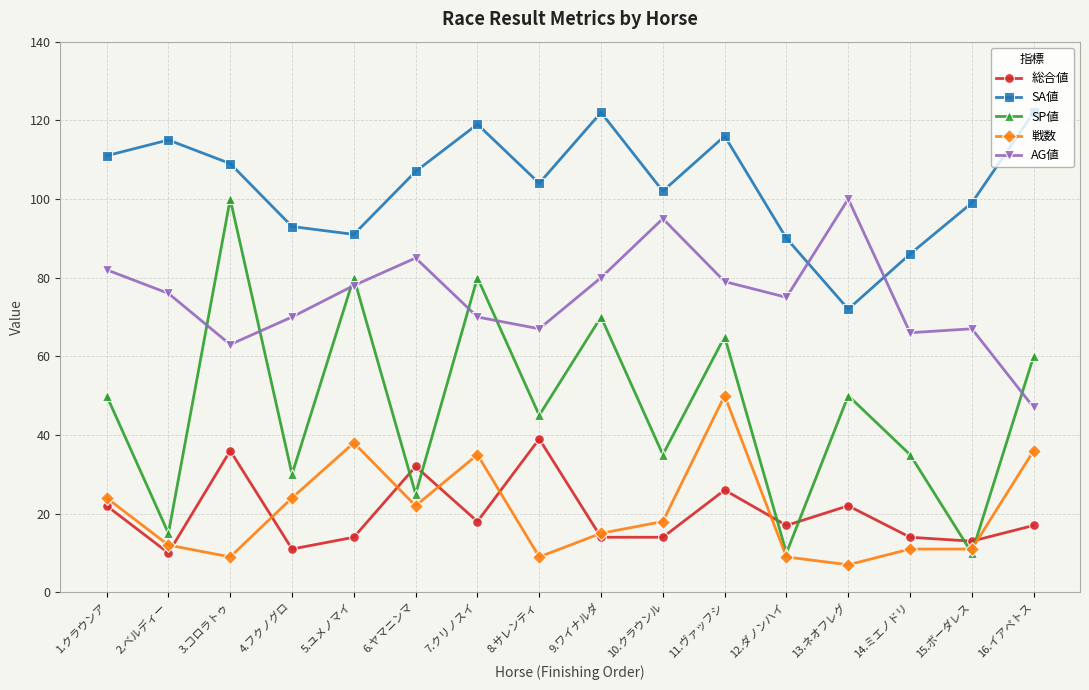

The 総合値 series shows 9 at 16.イアペトス. True or false?

False